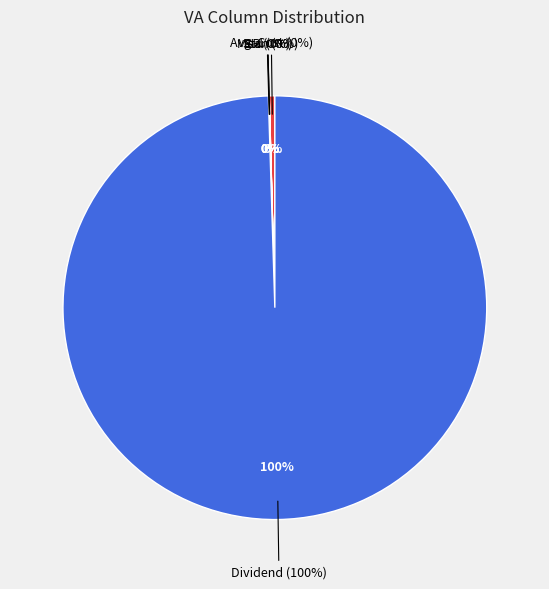

Do Mean and Avg. Cost together represent more than half of the pie?

No